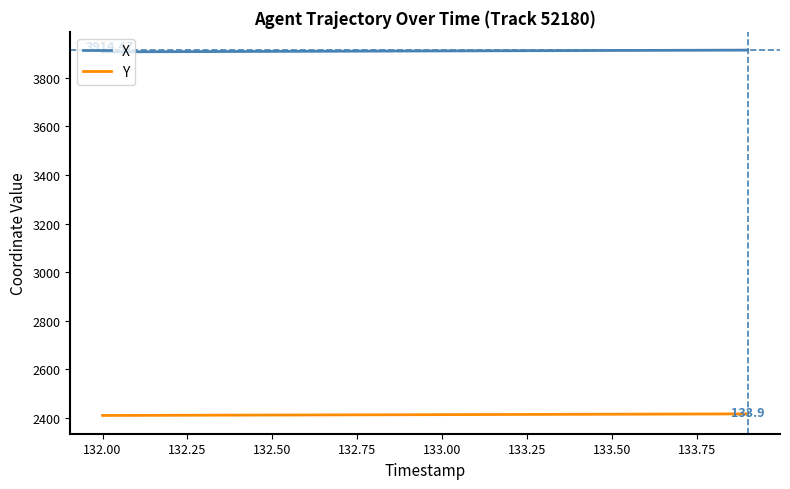

Which series has the largest total across all categories?

X